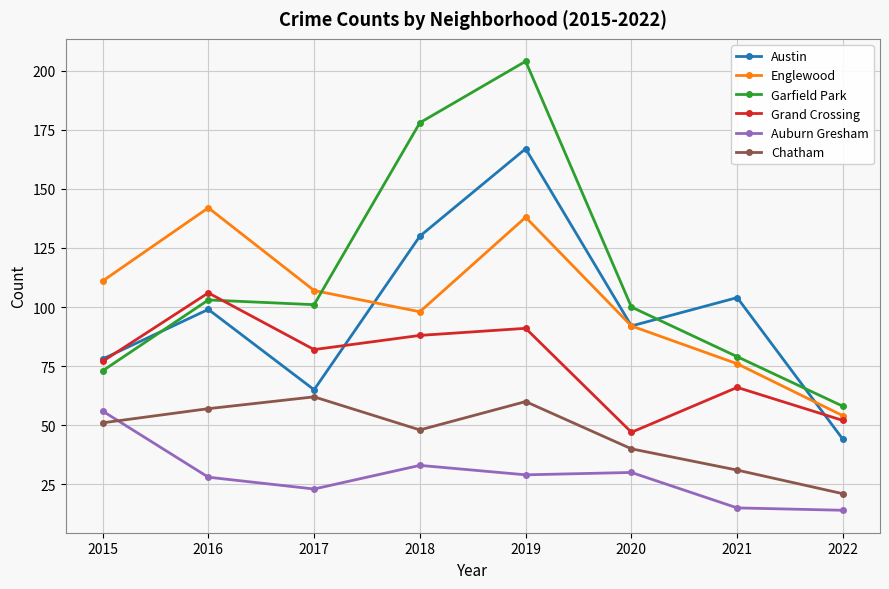

What is the sum of the Auburn Gresham values at 2017 and 2021?

38